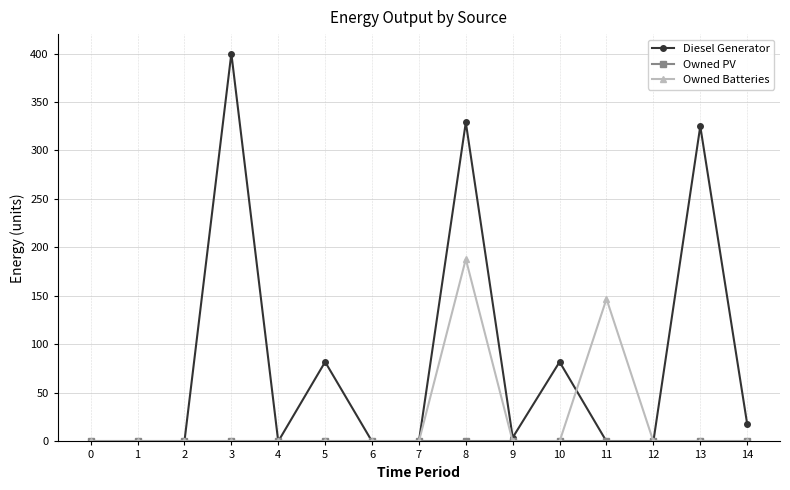

The Owned Batteries series shows 0 at 7. True or false?

True